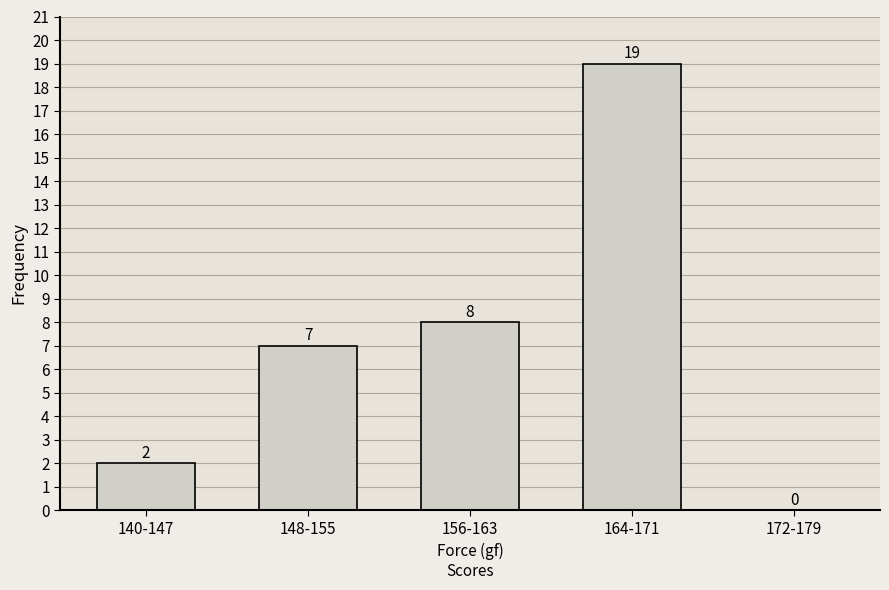

Reading left to right, transcribe all the data shown in this chart.

140-147=2	148-155=7	156-163=8	164-171=19	172-179=0